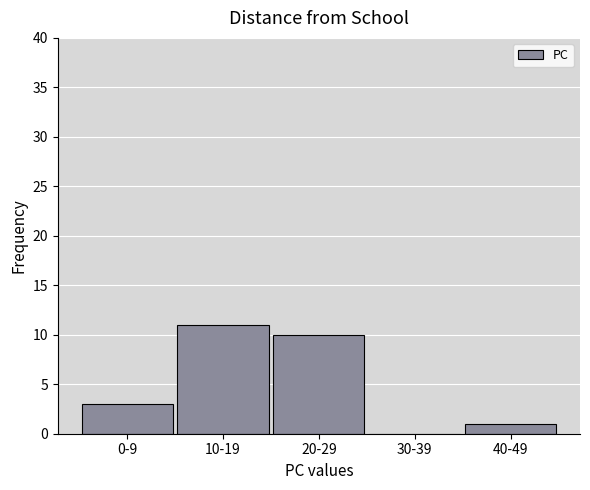

Reading left to right, list all the values displayed in this chart.

0-9=3	10-19=11	20-29=10	30-39=0	40-49=1